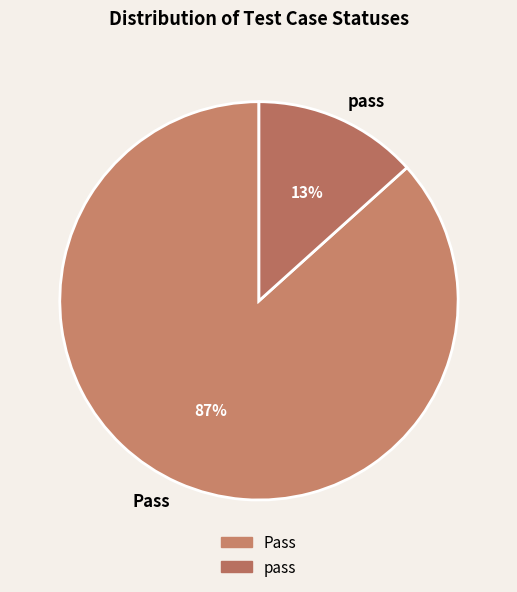

Combined, do Pass and pass account for over 50%?

Yes